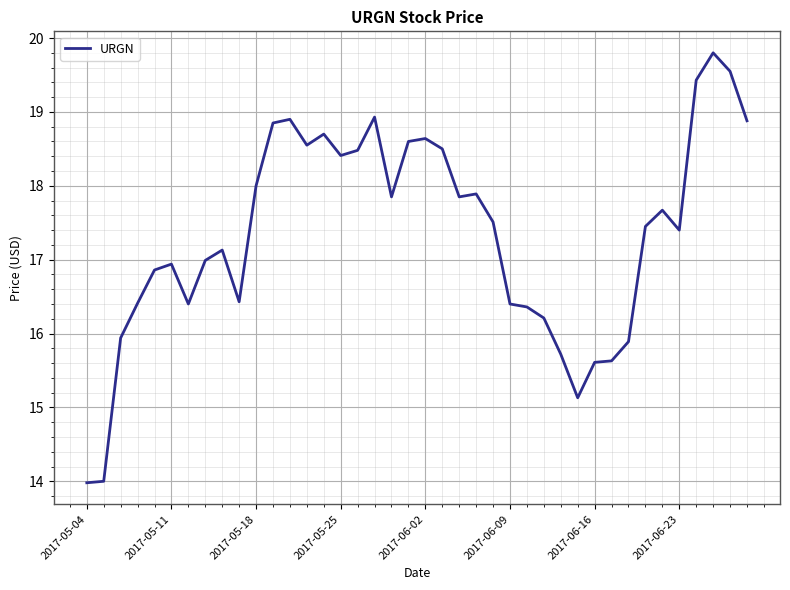

What is the difference between the maximum and minimum values?

5.8